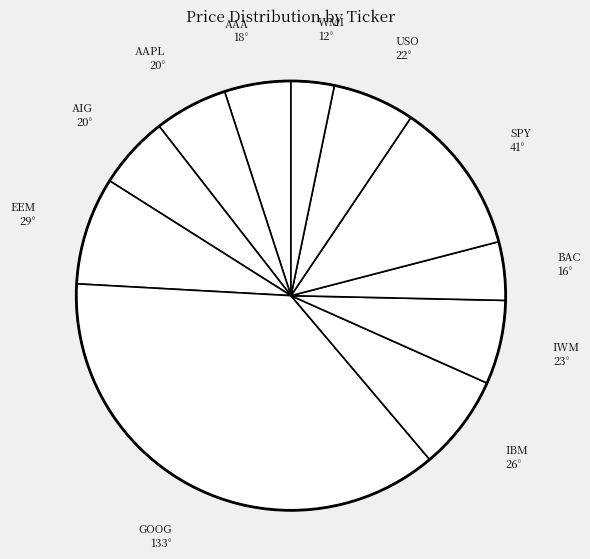

True or false: SPY accounts for 12% of the total.

True